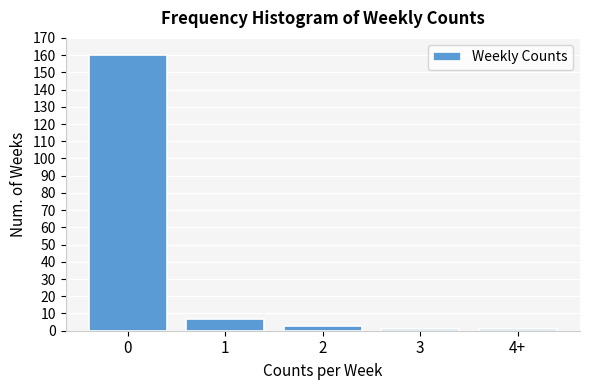

Reading left to right, transcribe all the data shown in this chart.

0=160	1=7	2=3	3=1	4+=1